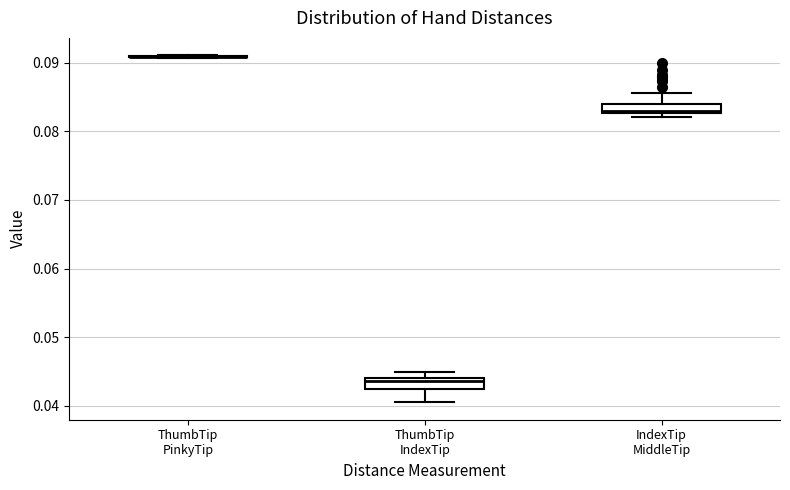

Where is the lower edge of the box for IndexTip MiddleTip on the y-axis? The values are not printed on the chart, so give them approximately, as read against the axis.

0.083